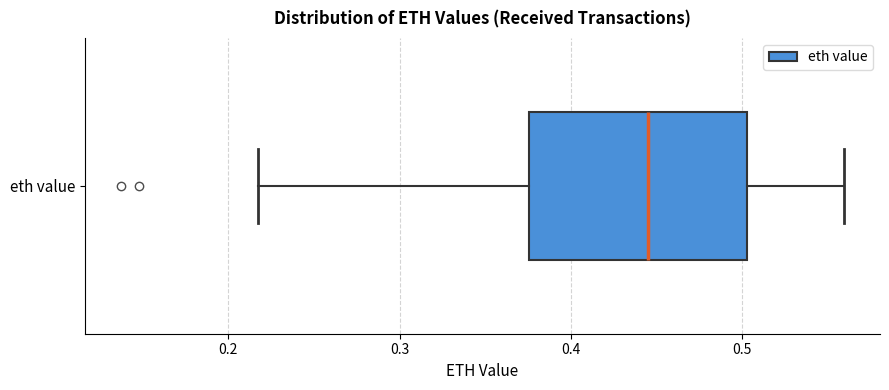

Where is the left edge of the box for eth value on the x-axis? The values are not printed on the chart, so give them approximately, as read against the axis.

0.38